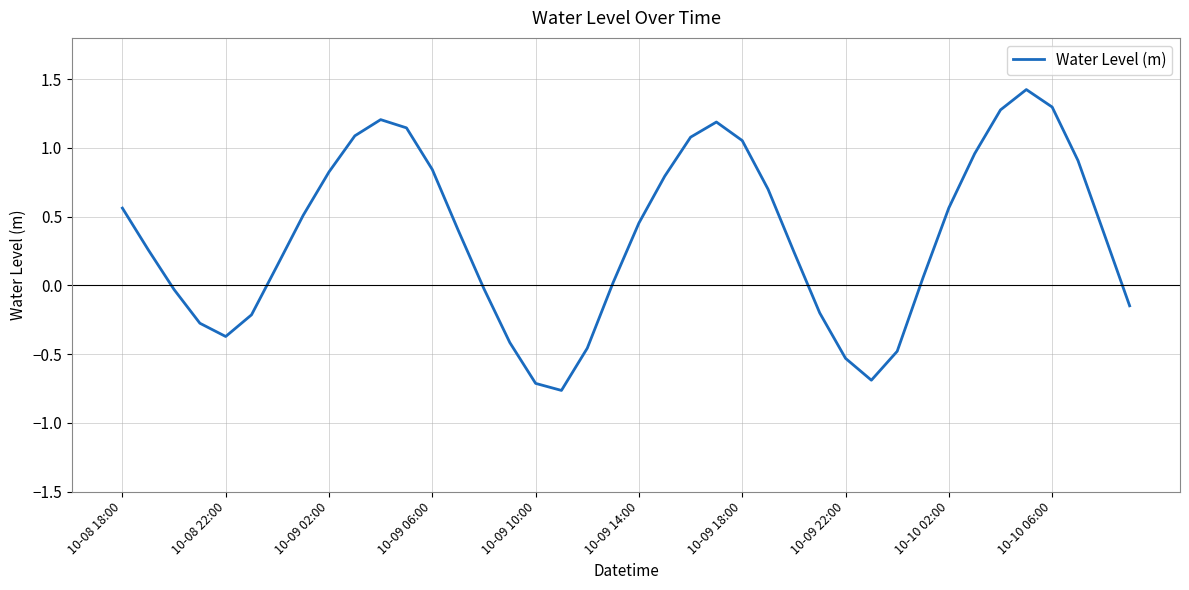

What is the maximum value shown in the chart?

1.4